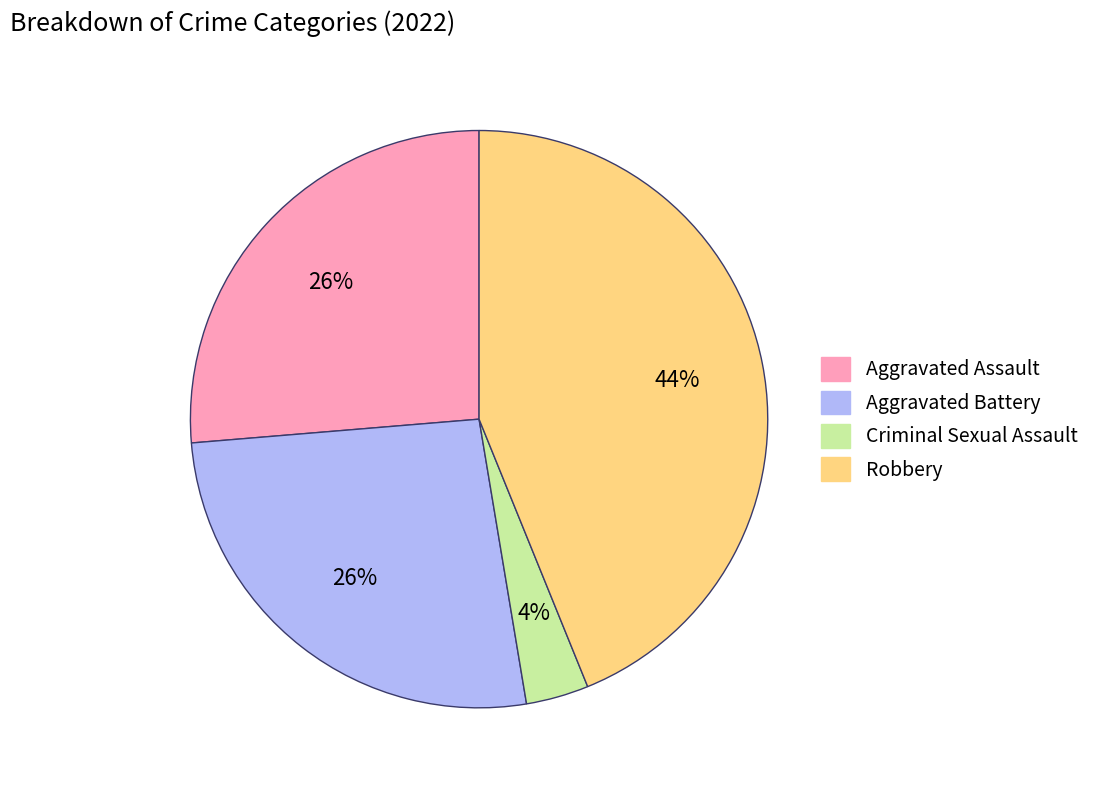

Is there a majority slice in this chart?

No